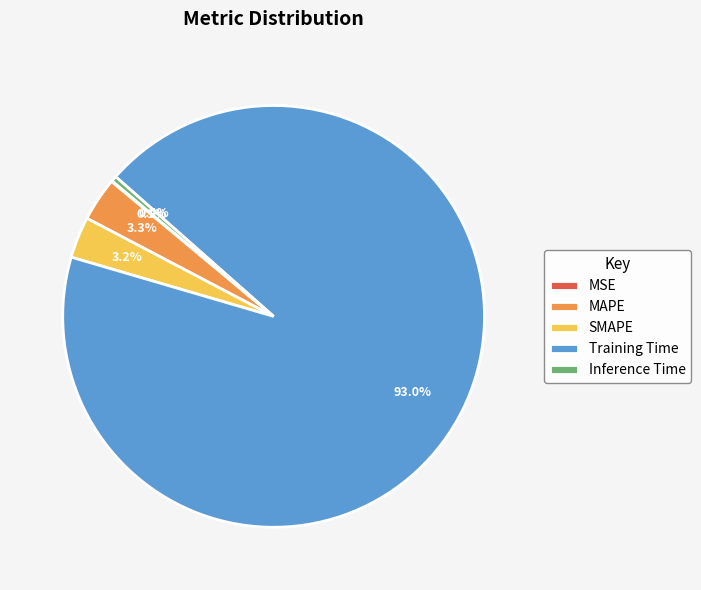

What is the majority slice?

Training Time